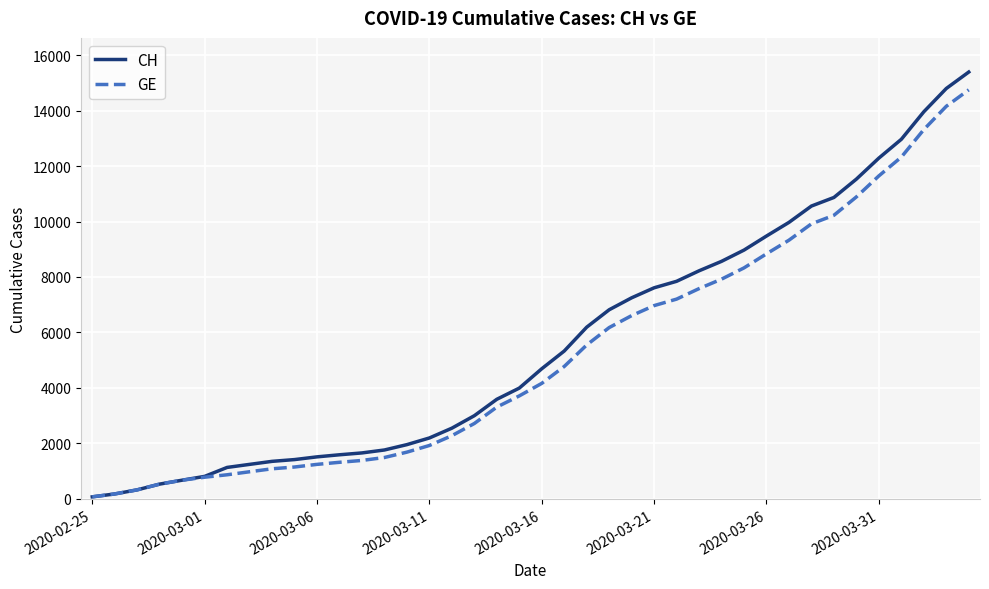

Which series has the largest range (max minus min)?

CH